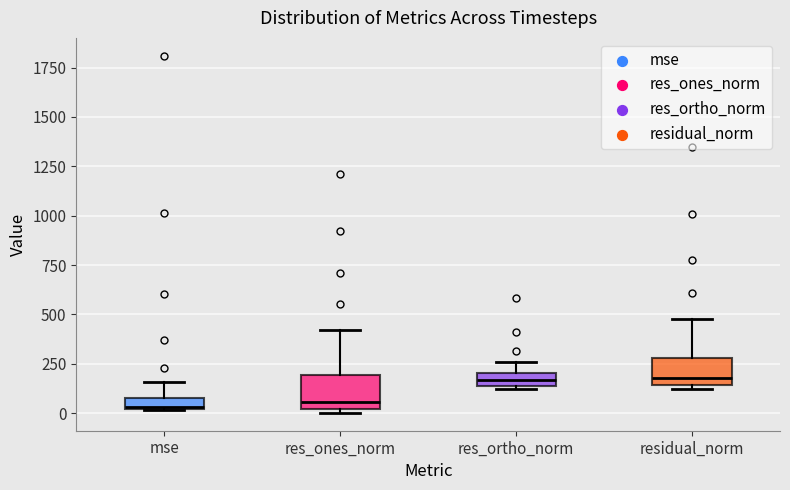

Where does the median line of the box for mse sit on the y-axis? The values are not printed on the chart, so give them approximately, as read against the axis.

50